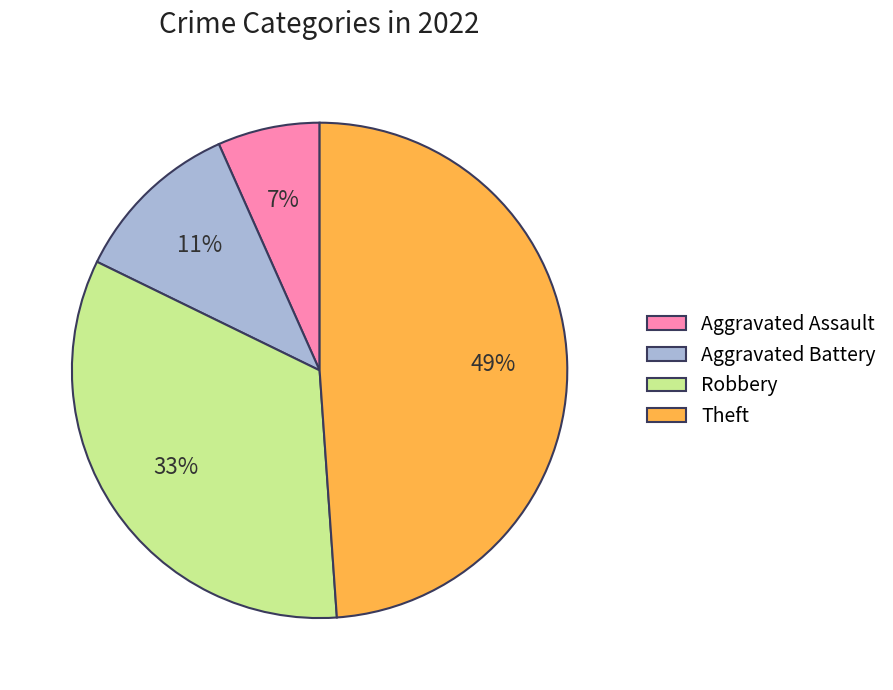

What percentage is the Robbery slice, to the nearest percent?

33%